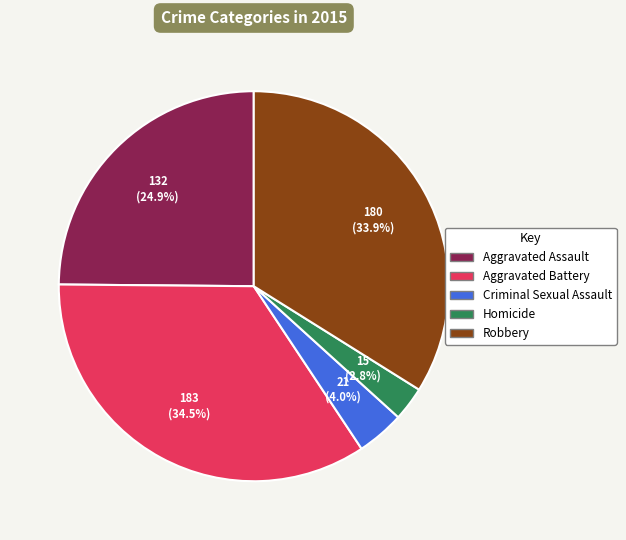

Is the sum of Robbery and Criminal Sexual Assault greater than half?

No